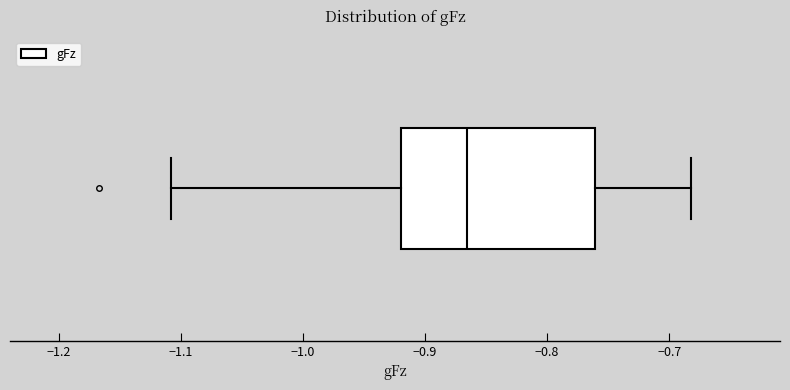

Read this box plot against the x-axis: the position of the median line, the range covered by the box, and the ends of both whiskers. The values are not printed on the chart, so give them approximately, as read against the axis.

median -0.87, box -0.92 to -0.76, whiskers -1.11 to -0.68